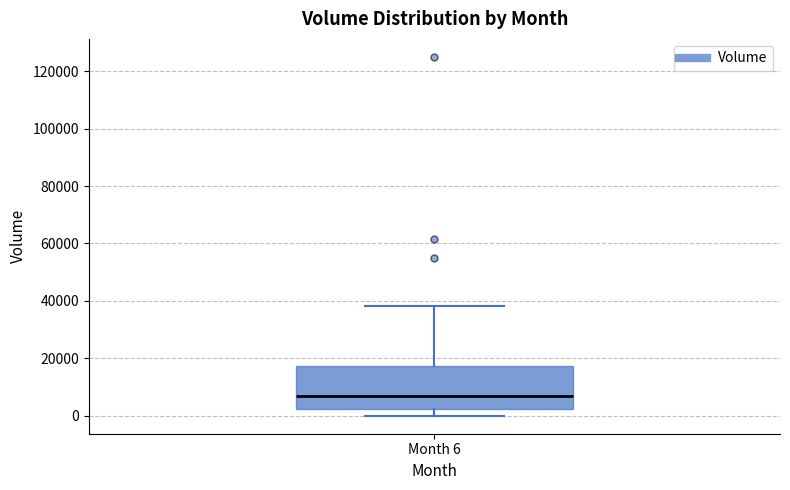

Transcribe this box plot: give where the median line is, the range the box spans, and where the two whiskers end, as read against the y-axis. The values are not printed on the chart, so give them approximately, as read against the axis.

median 8000, box 2000 to 18000, whiskers 0 to 38000